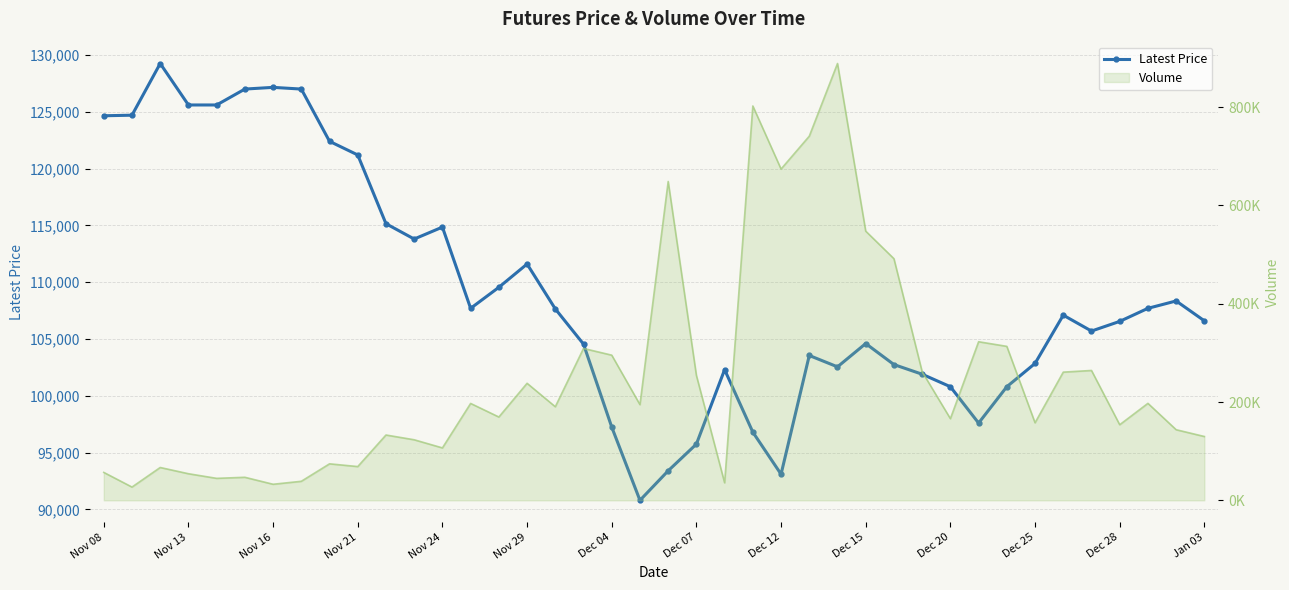

What is the difference between the maximum and minimum values?

38450